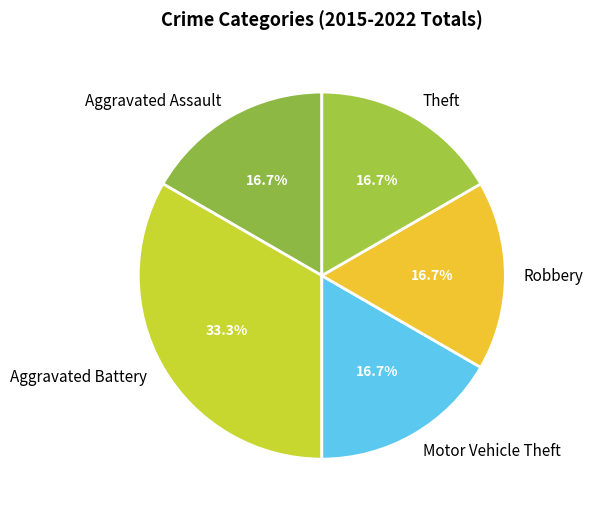

What is the largest slice in the pie chart?

Aggravated Battery